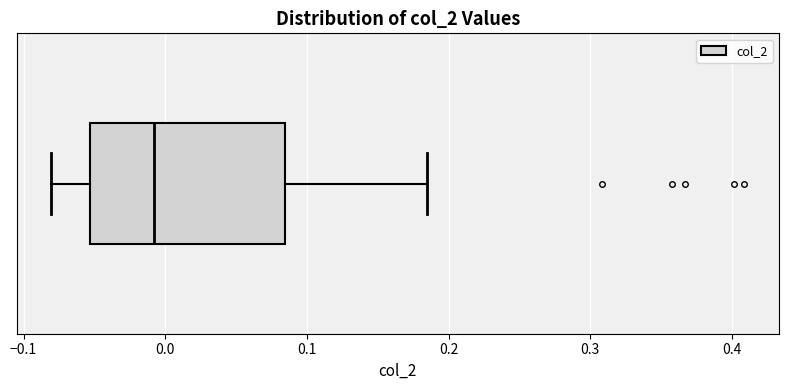

Where is the right edge of the box on the x-axis? The values are not printed on the chart, so give them approximately, as read against the axis.

0.08